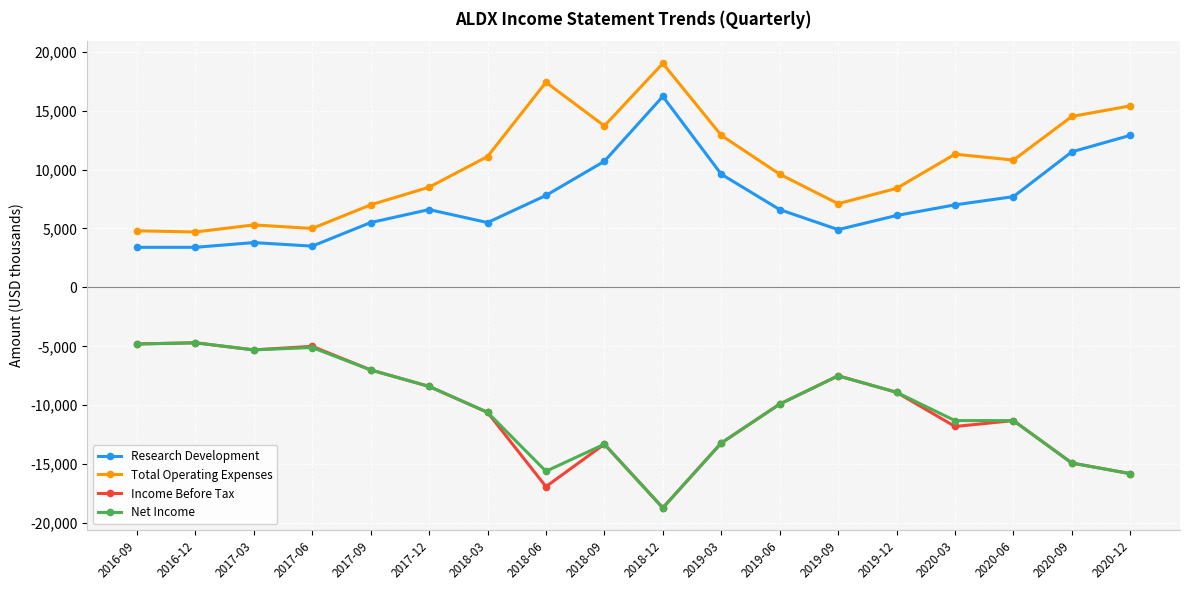

What is the total value across all series at 2018-03?

-4600